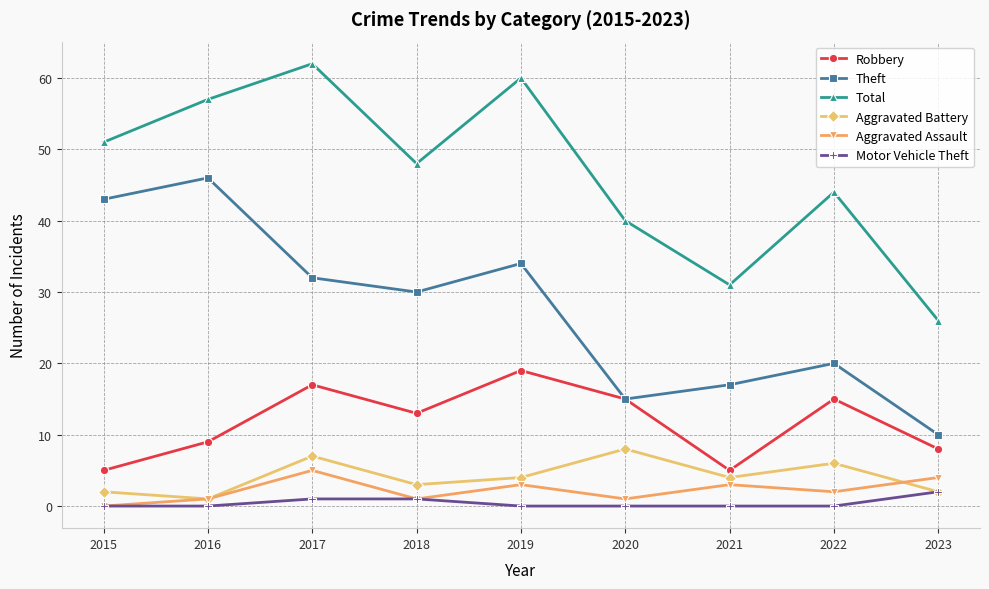

Between 2017 and 2021, which series saw the biggest shift?

Total